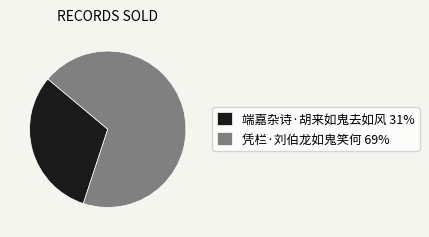

Combined, do 端嘉杂诗·胡来如鬼去如风 31% and 凭栏·刘伯龙如鬼笑何 69% account for over 50%?

Yes